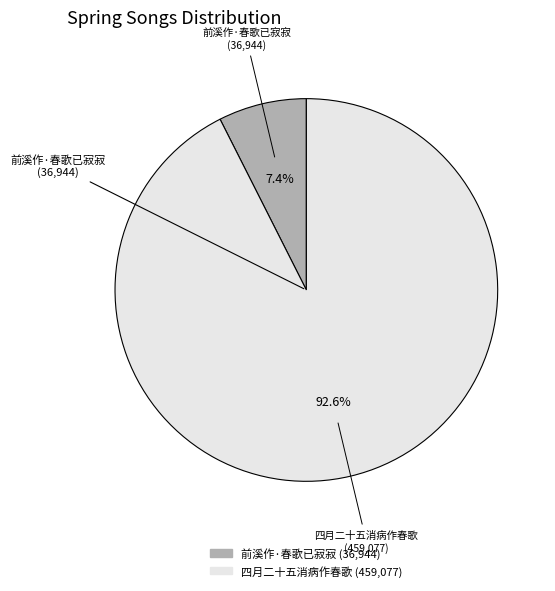

What percentage is the 四月二十五消病作春歌 slice, to the nearest percent?

93%